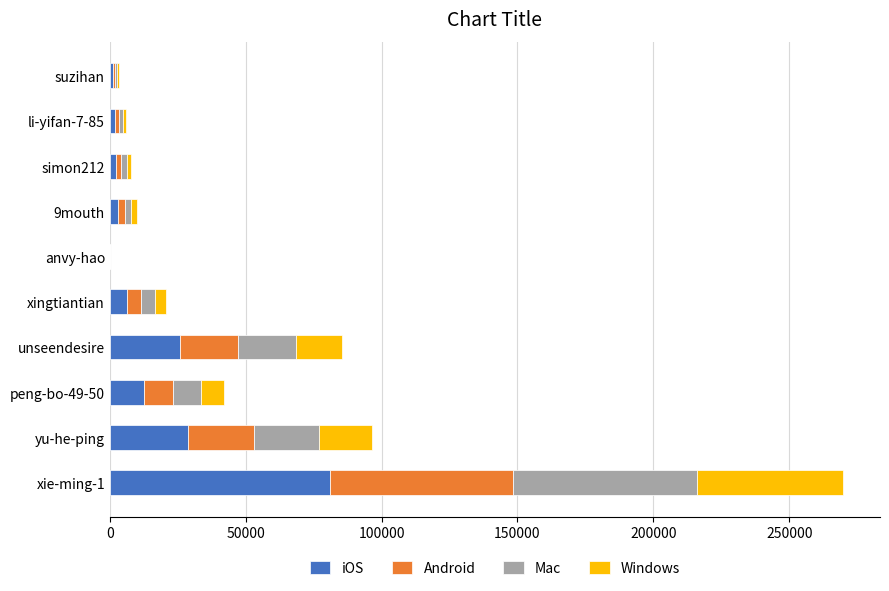

Where is iOS nearest to the value 40496?

yu-he-ping